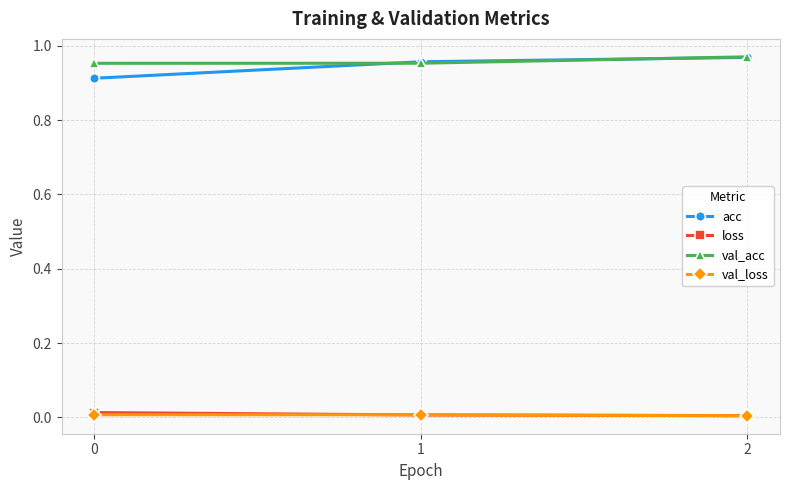

Which series has the largest total across all categories?

val_acc